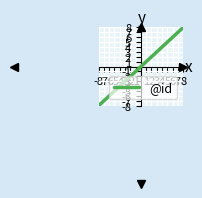

What is the greatest value displayed?

8.0